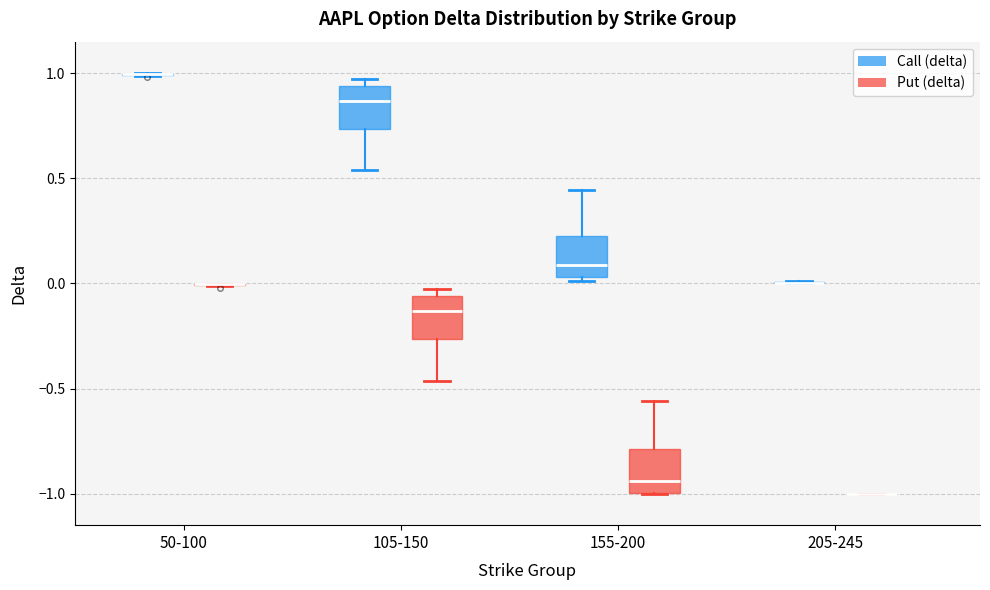

Reading left to right, read every box against the y-axis: the position of its median line, the range the box covers, and the ends of its whiskers. The values are not printed on the chart, so give them approximately, as read against the axis.

50-100 (Call (delta)): box collapsed to a line at 1.00, whiskers 1.00 to 1.00
50-100 (Put (delta)): box collapsed to a line at 0.00, whiskers 0.00 to 0.00
105-150 (Call (delta)): median 0.85, box 0.75 to 0.95, whiskers 0.55 to 0.95 (just above the box's upper edge)
105-150 (Put (delta)): median -0.15, box -0.25 to -0.05, whiskers -0.45 to -0.05 (just above the box's upper edge)
155-200 (Call (delta)): median 0.10, box 0.05 to 0.25, whiskers 0.00 to 0.45
155-200 (Put (delta)): median -0.95, box -1.00 to -0.80, whiskers -1.00 to -0.55
205-245 (Call (delta)): box collapsed to a line at 0.00, whiskers 0.00 to 0.00
205-245 (Put (delta)): box collapsed to a line at -1.00, whiskers -1.00 to -1.00